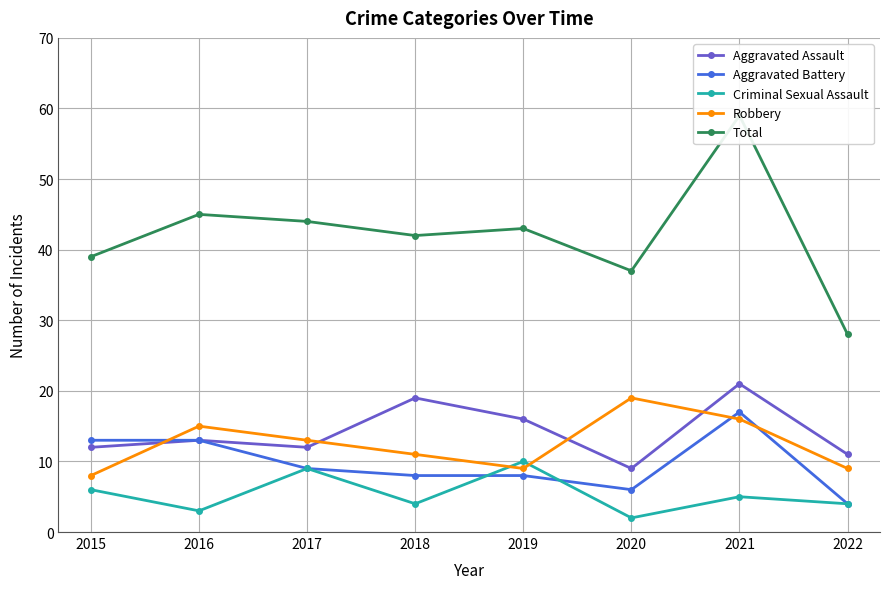

Reading left to right, extract all data points from this chart.

Aggravated Assault: 12	13	12	19	16	9	21	11
Aggravated Battery: 13	13	9	8	8	6	17	4
Criminal Sexual Assault: 6	3	9	4	10	2	5	4
Robbery: 8	15	13	11	9	19	16	9
Total: 39	45	44	42	43	37	59	28